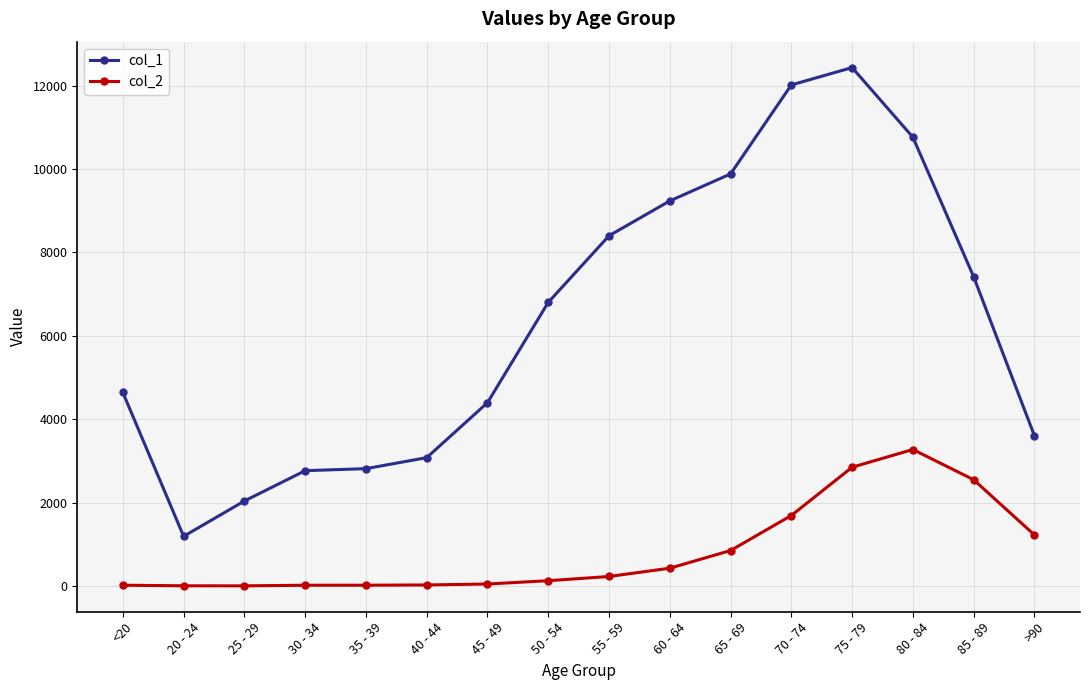

What is the average value of the col_2 series?

834